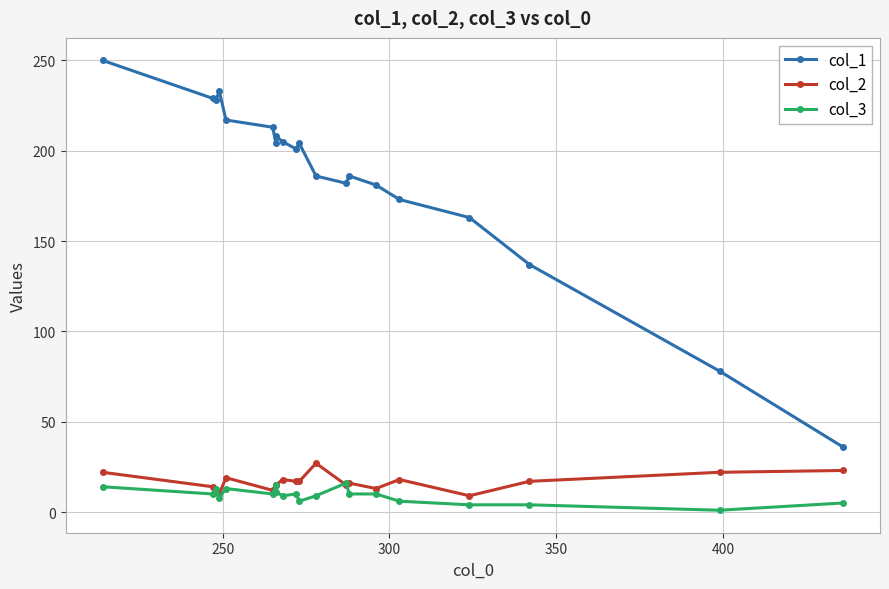

True or false: col_1 and col_3 intersect in this chart.

False